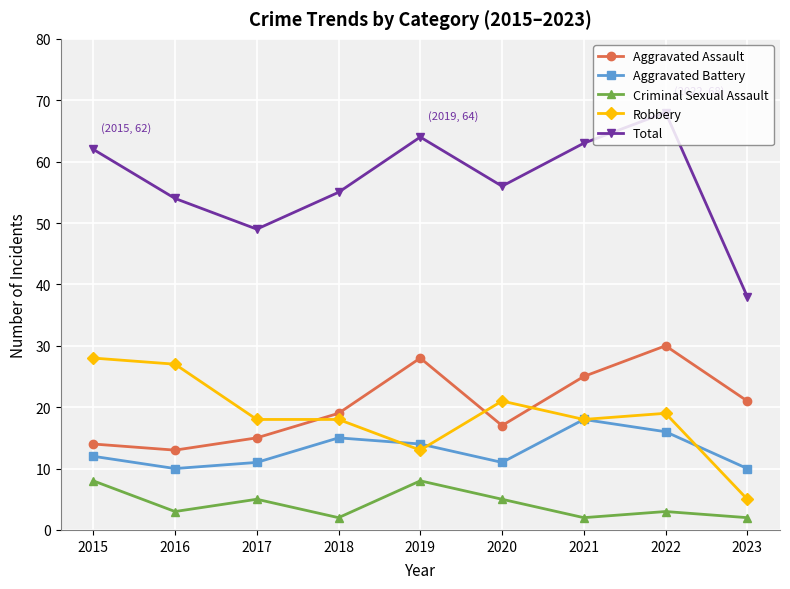

How many lines are shown in the chart?

5